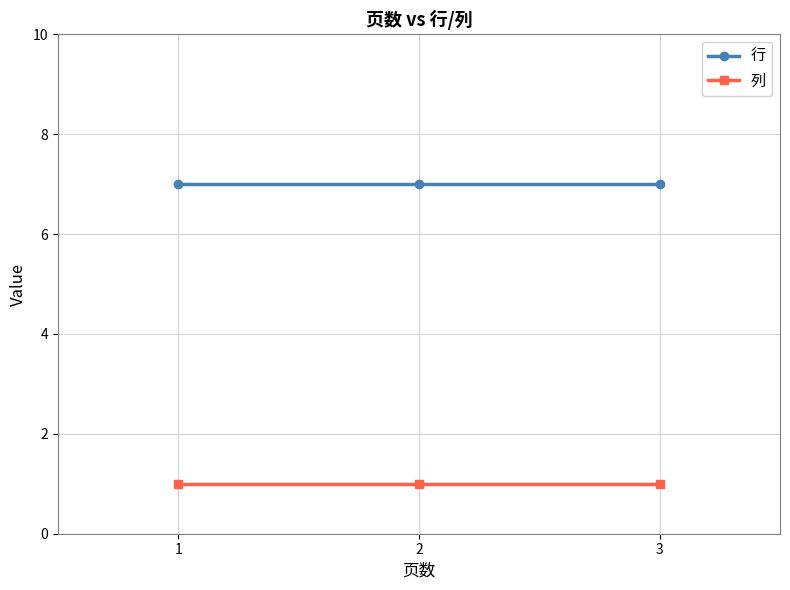

Does the chart display data point markers on the line(s)?

Yes